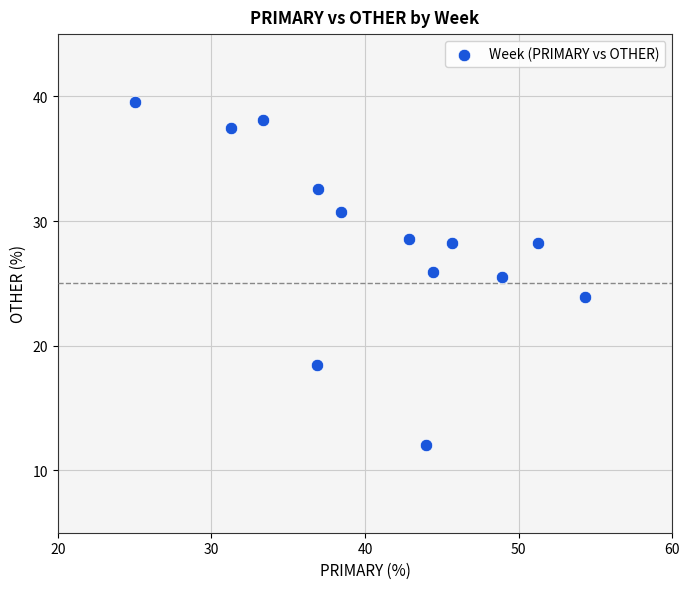

What is the range of X values (max minus min)?

29.3